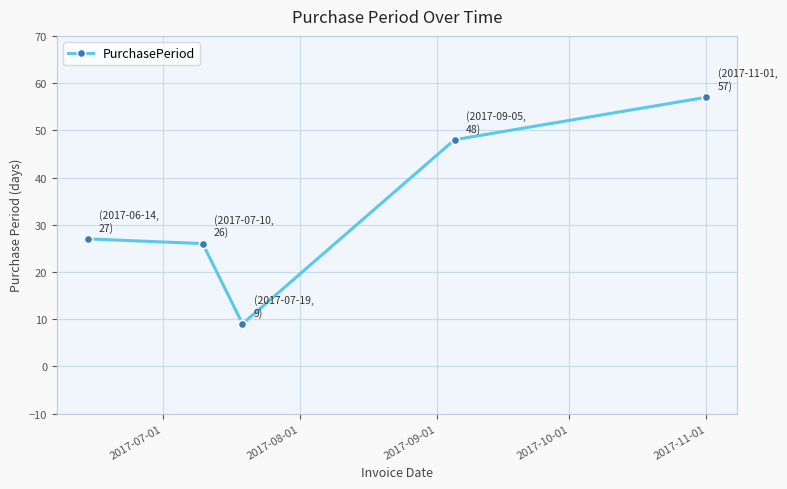

What is the sum of all values?

167